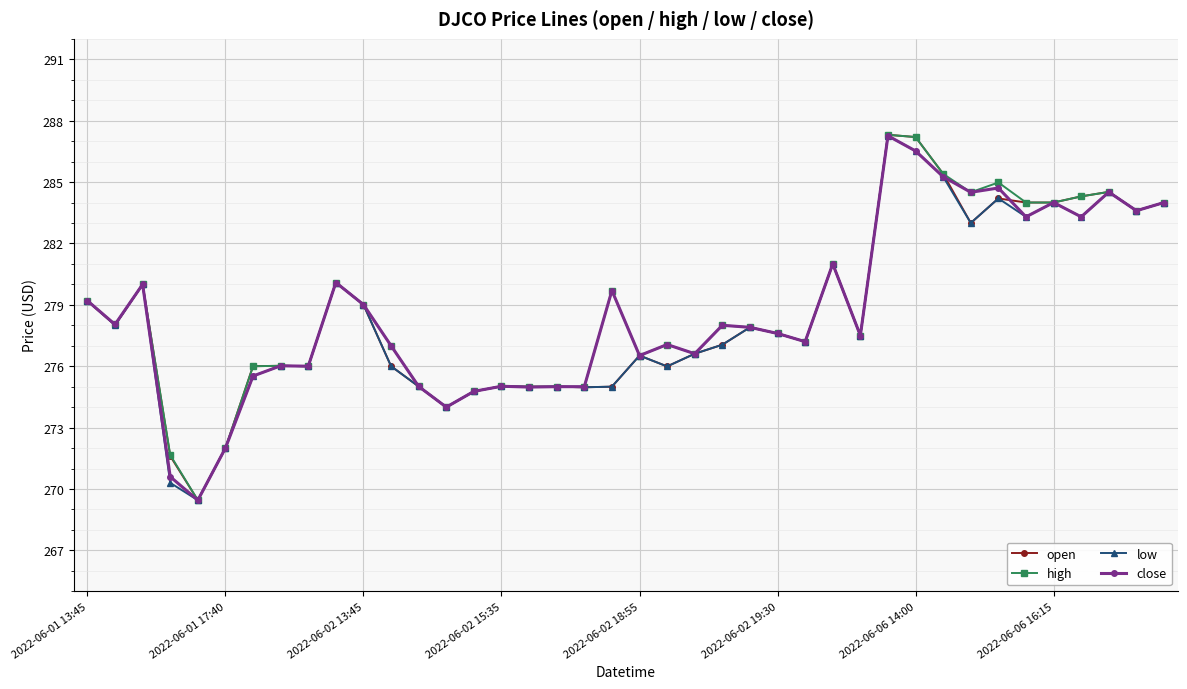

What is the value of the high point at the 9th from the left?

276.0